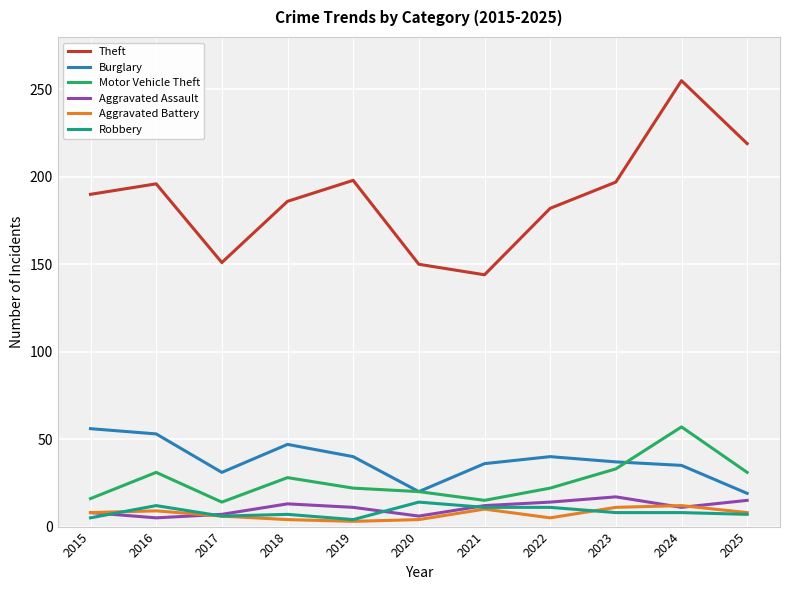

The Burglary series shows 40 at 2022. True or false?

True